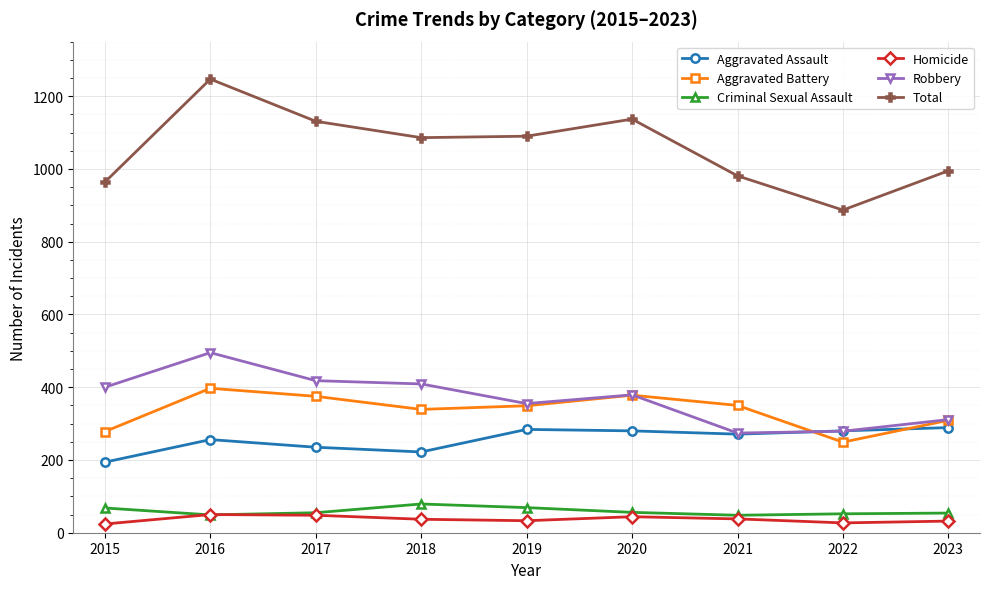

At which label does Aggravated Assault first exceed 271?

2019